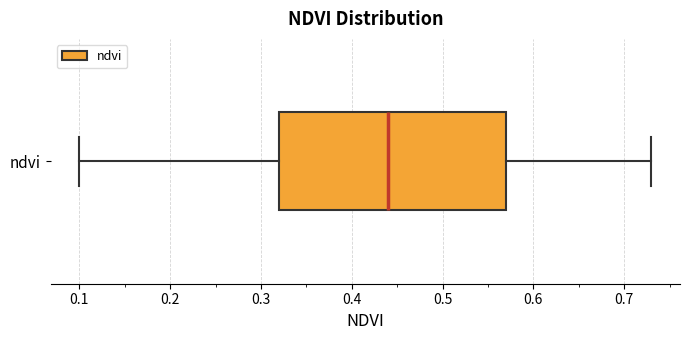

Where does the median line of the box for ndvi sit on the x-axis? The values are not printed on the chart, so give them approximately, as read against the axis.

0.44